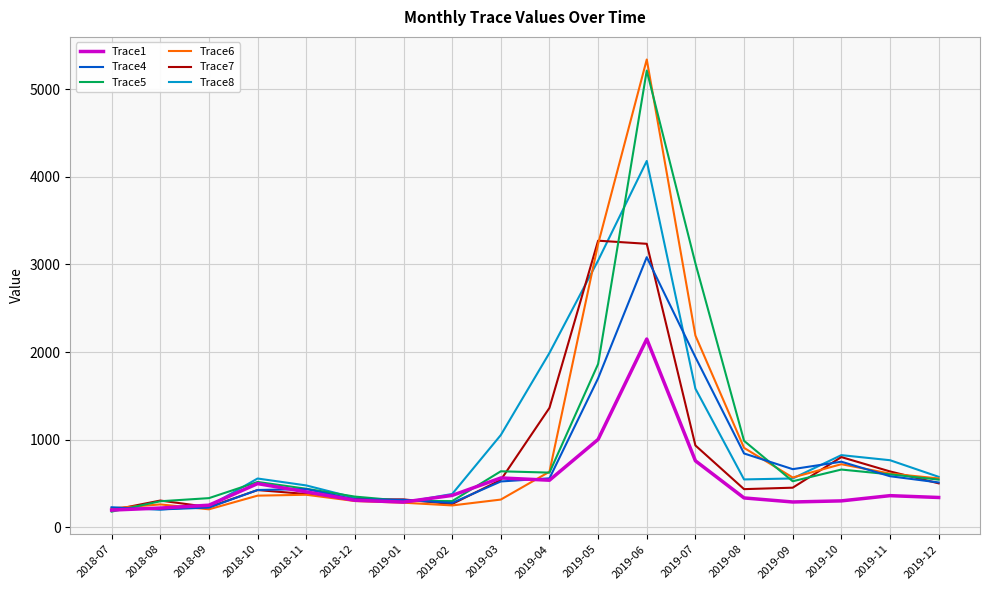

What is the spread (max minus min) of values at 2018-11?

106.4